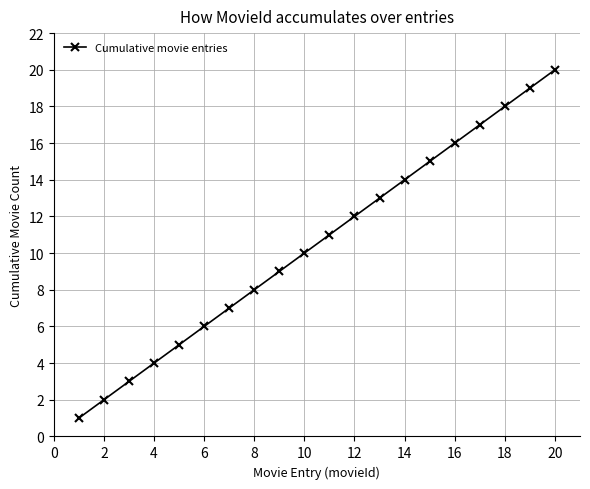

What is the value of the 7th point from the left?

7